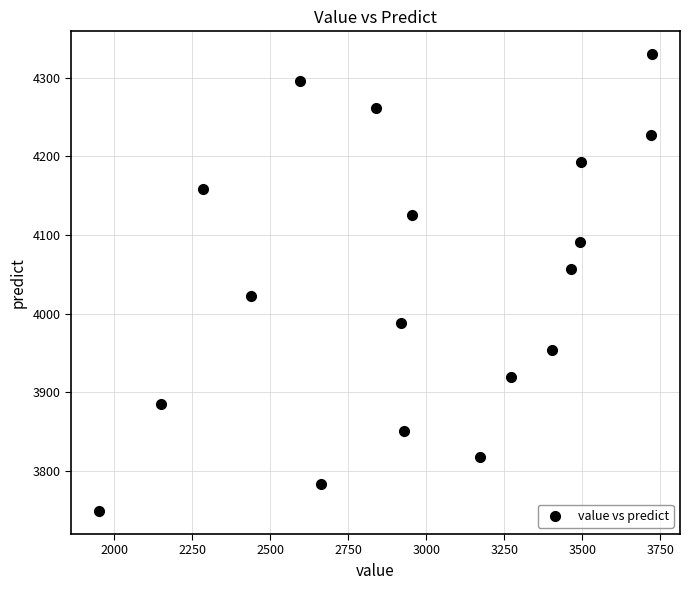

What is the range of X values (max minus min)?

1774.1